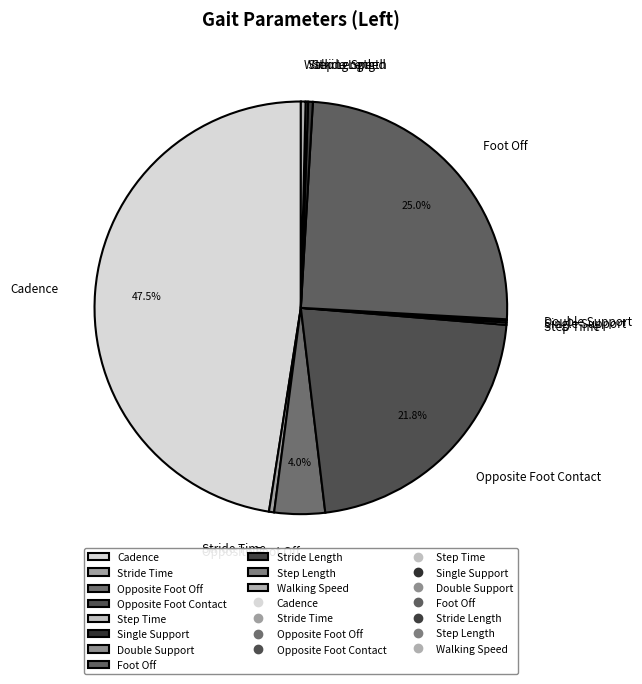

Is there a majority slice in this chart?

No